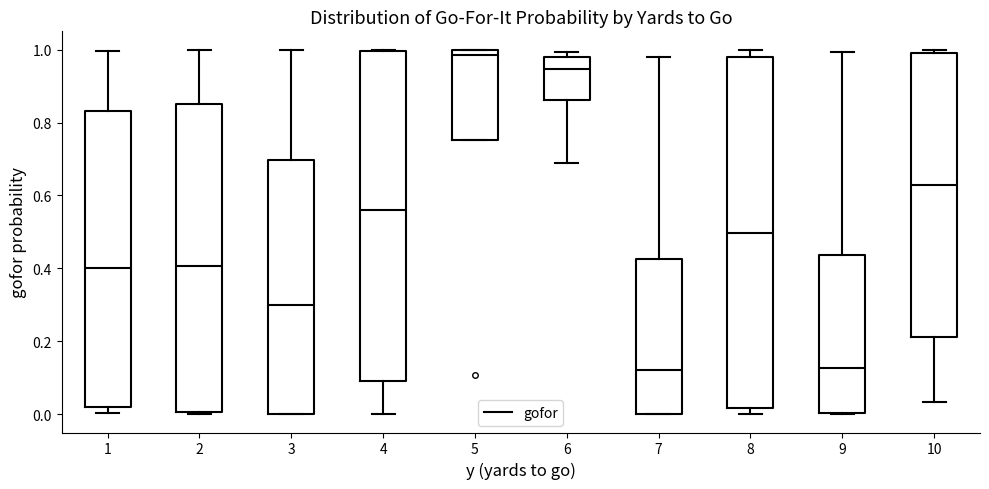

Reading left to right, transcribe this box plot: for each box, give where its median line is, the range the box spans, and where its two whiskers end, as read against the y-axis. The values are not printed on the chart, so give them approximately, as read against the axis.

1: median 0.40, box 0.02 to 0.84, whiskers 0.00 to 1.00
2: median 0.40, box 0.00 to 0.86, whiskers 0.00 (just below the box's lower edge) to 1.00
3: median 0.30, box 0.00 to 0.70, whiskers 0.00 to 1.00
4: median 0.56, box 0.10 to 1.00, whiskers 0.00 to 1.00
5: median 0.98, box 0.76 to 1.00, whiskers 0.76 to 1.00
6: median 0.94, box 0.86 to 0.98, whiskers 0.68 to 1.00
7: median 0.12, box 0.00 to 0.42, whiskers 0.00 to 0.98
8: median 0.50, box 0.02 to 0.98, whiskers 0.00 to 1.00
9: median 0.12, box 0.00 to 0.44, whiskers 0.00 to 1.00
10: median 0.64, box 0.22 to 1.00, whiskers 0.04 to 1.00 (just above the box's upper edge)